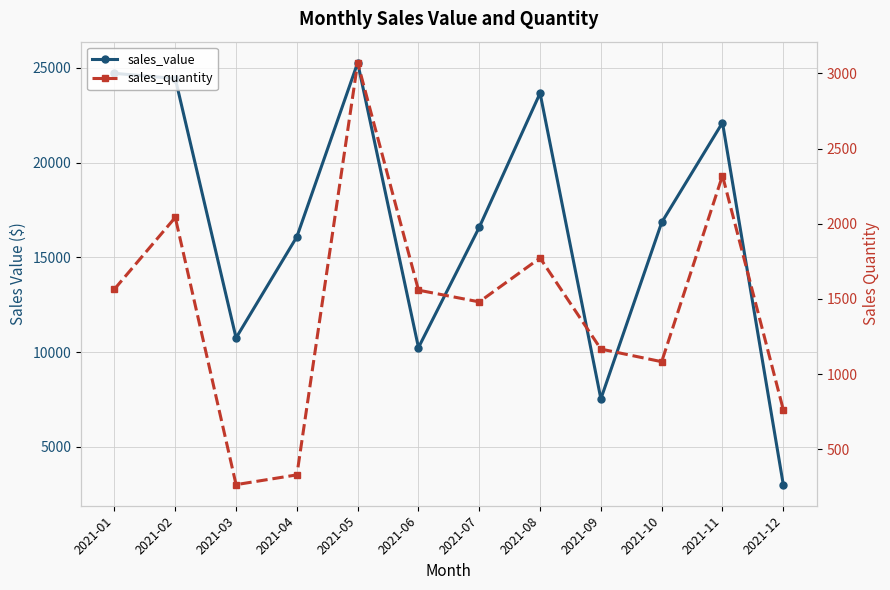

True or false: sales_quantity and sales_value intersect in this chart.

False